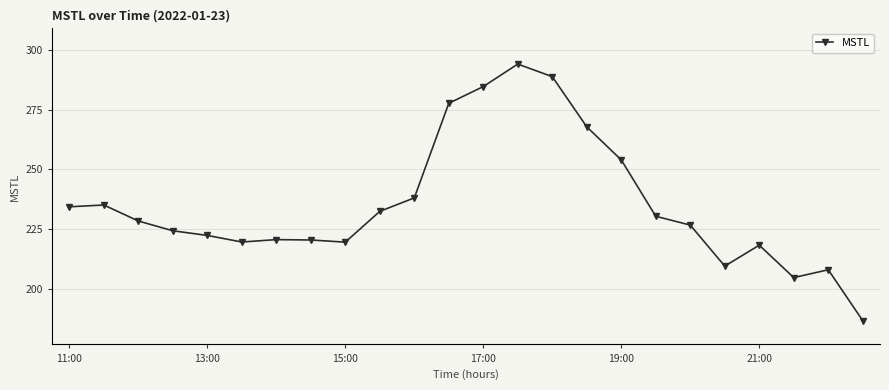

True or false: there are more than 2 points higher than both neighbors.

True